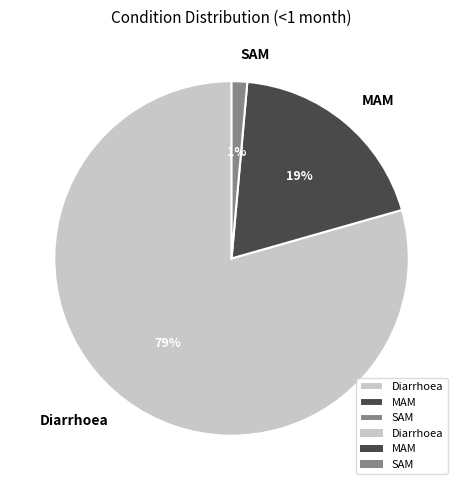

What percentage is the MAM slice, to the nearest percent?

19%